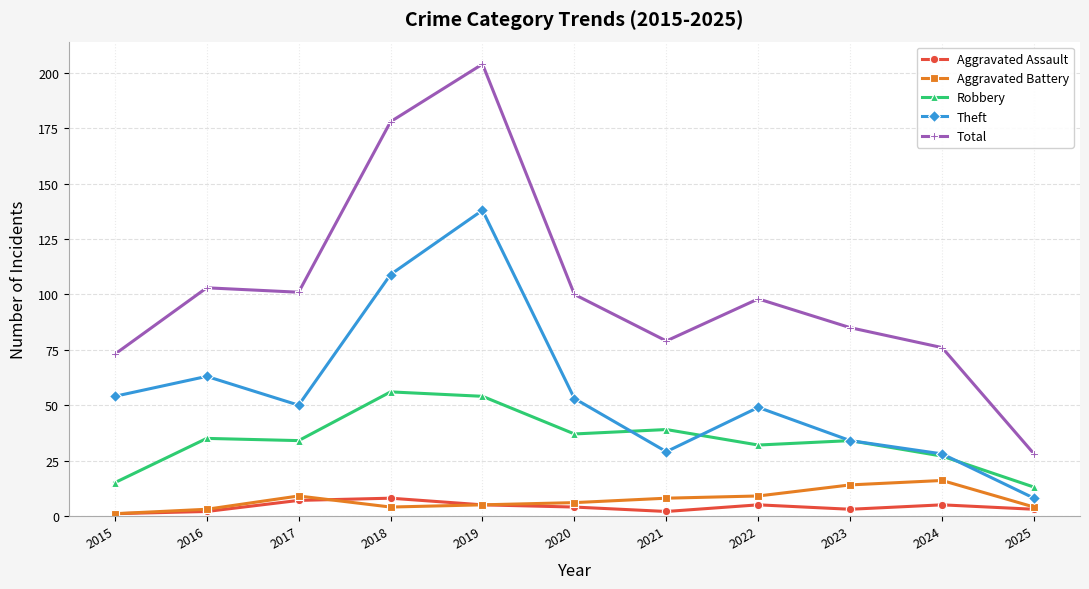

What is the value of the Theft point at the 3rd from the left?

50